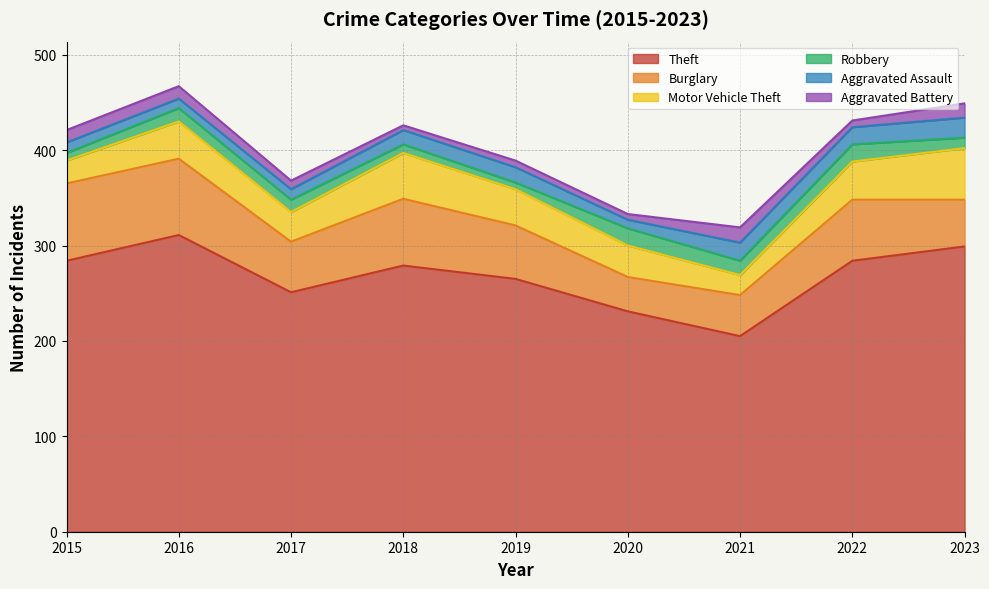

Reading left to right, list all the values displayed in this chart.

Theft: 284	311	251	279	265	231	205	284	299
Burglary: 81	80	53	70	56	36	43	64	49
Motor Vehicle Theft: 24	39	31	48	38	33	21	40	54
Robbery: 8	14	13	9	7	18	15	18	11
Aggravated Assault: 11	10	11	15	16	9	19	18	21
Aggravated Battery: 13	13	9	5	7	6	16	7	15